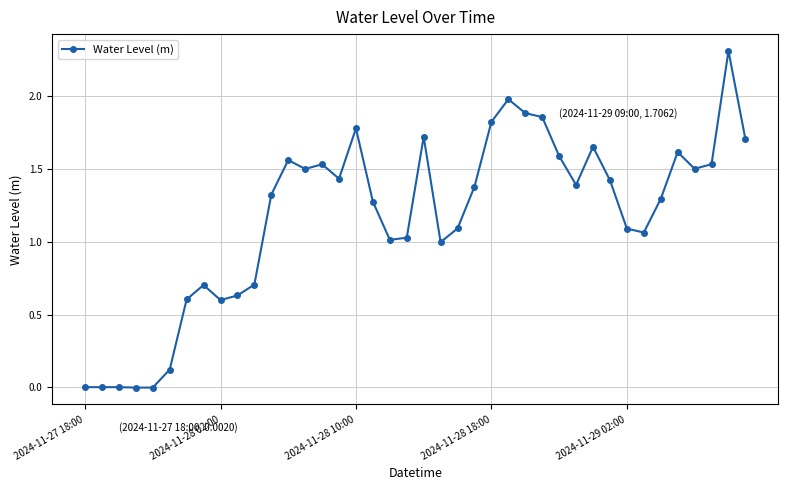

True or false: the data has more than 2 interior local peaks.

True